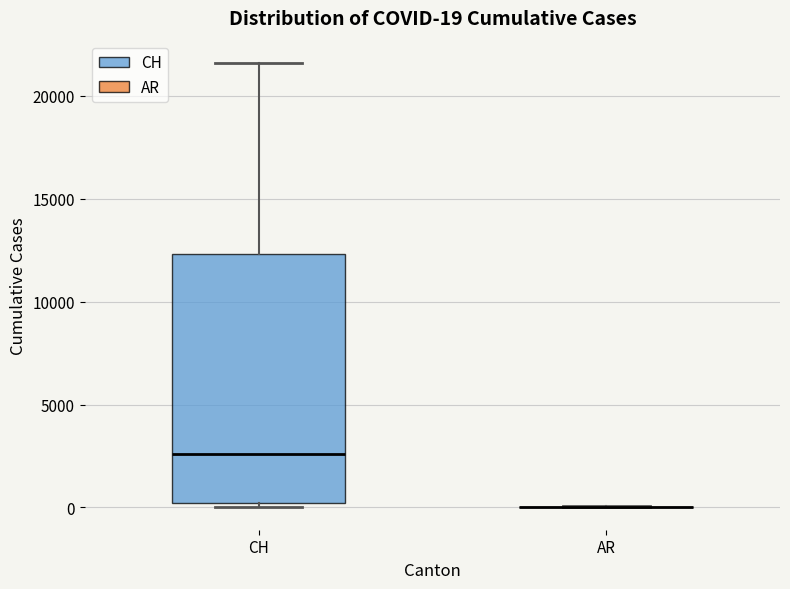

Comparing the boxes themselves (not the whiskers), which one is the tallest?

CH